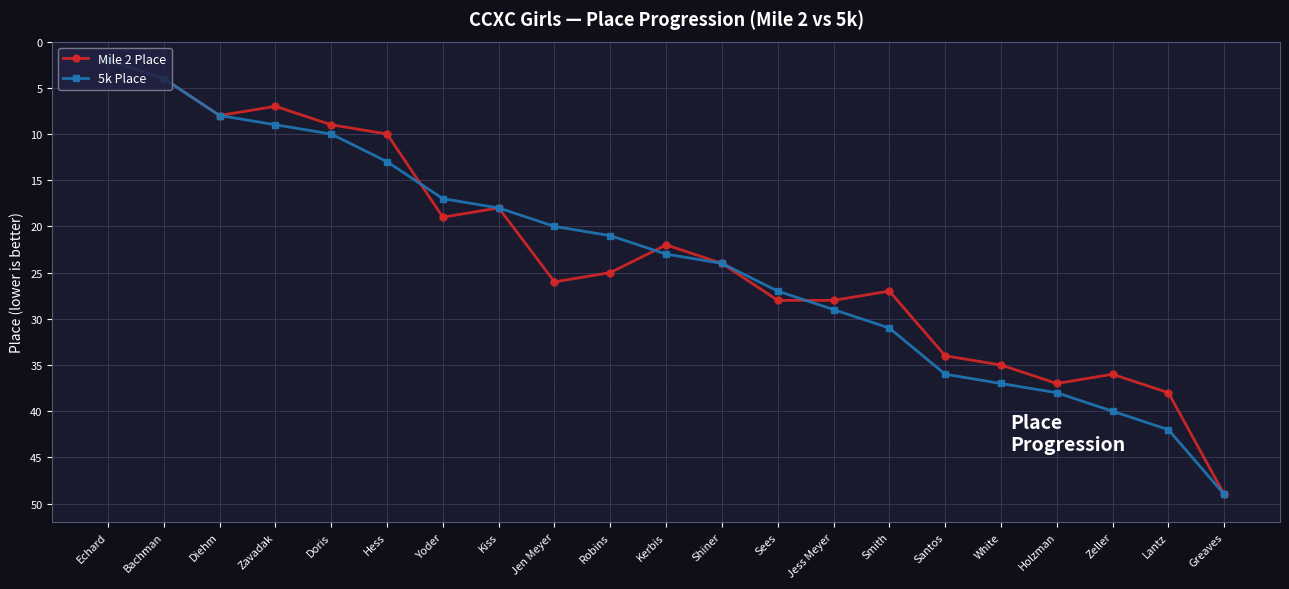

What is the difference between the highest and lowest values at Lantz?

4